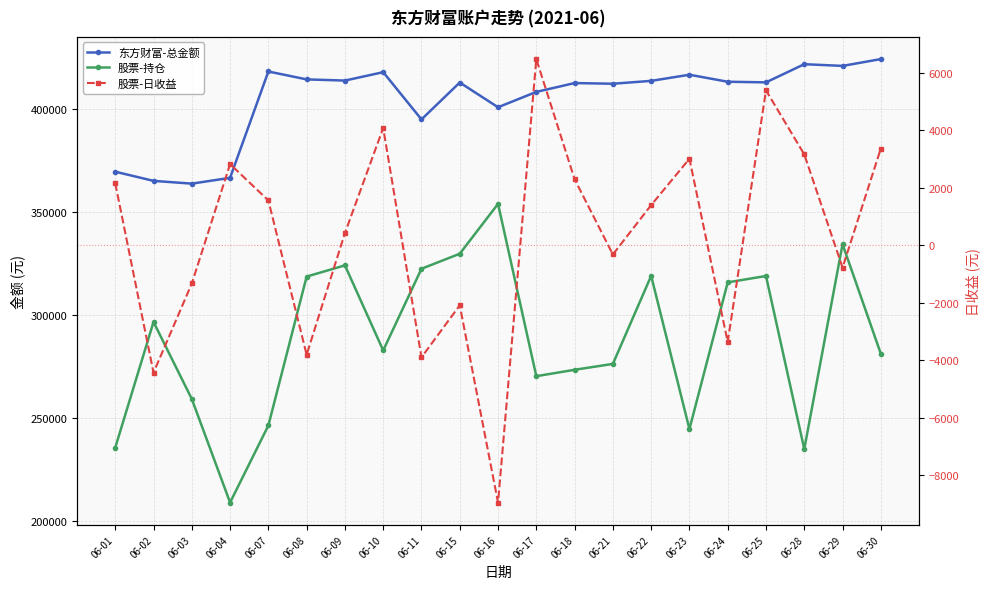

At how many categories does at least one series exceed 106788?

21